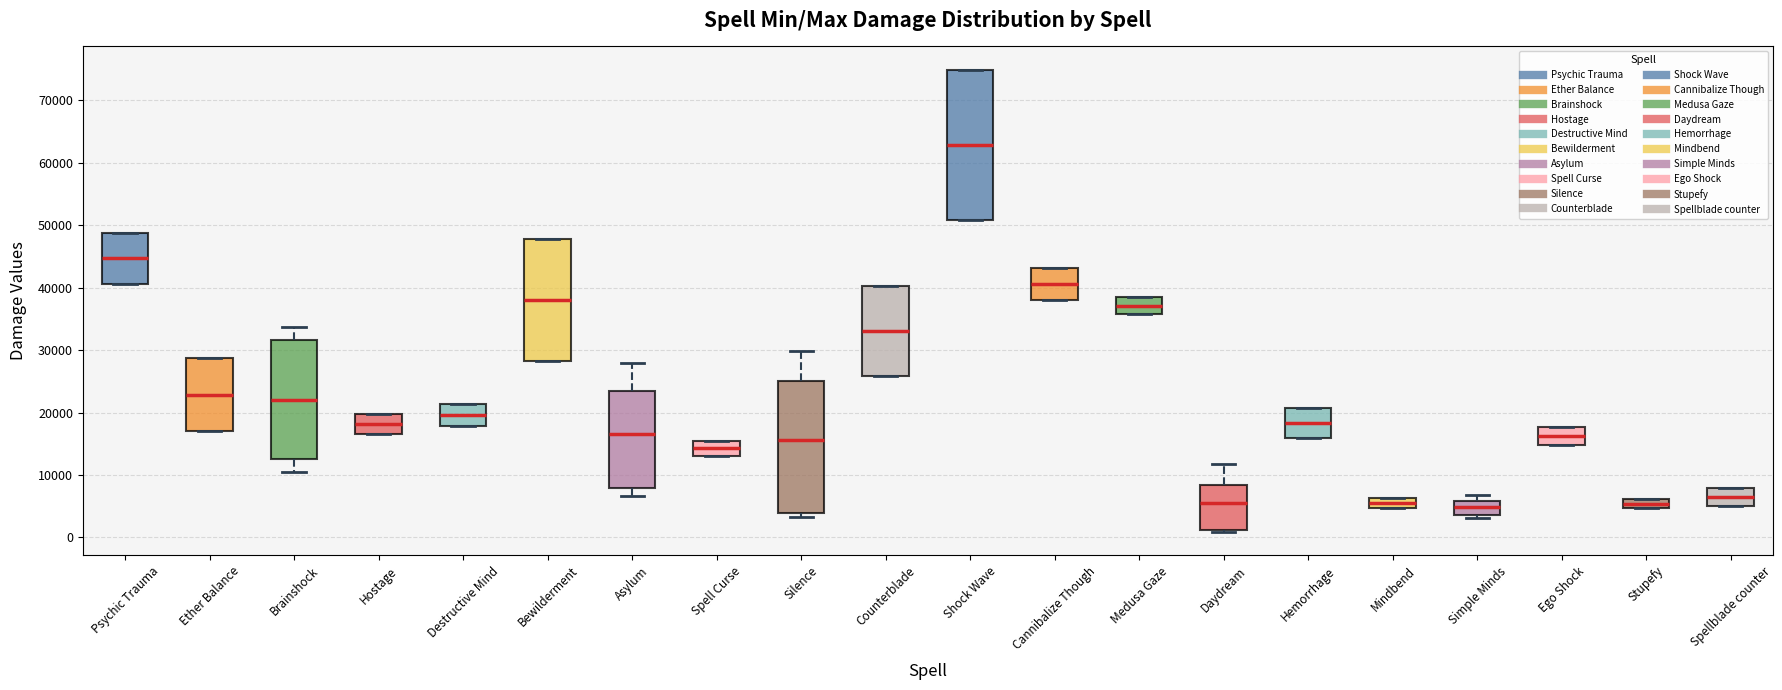

Where is the upper edge of the box for Counterblade on the y-axis? The values are not printed on the chart, so give them approximately, as read against the axis.

40000